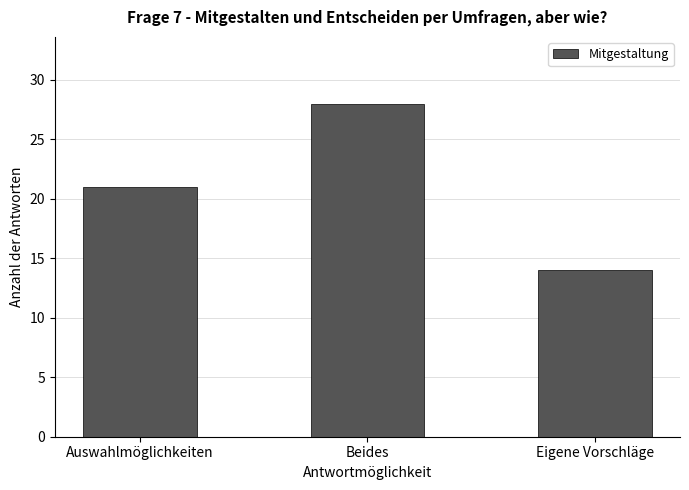

True or false: the data shows 16 at Beides.

False